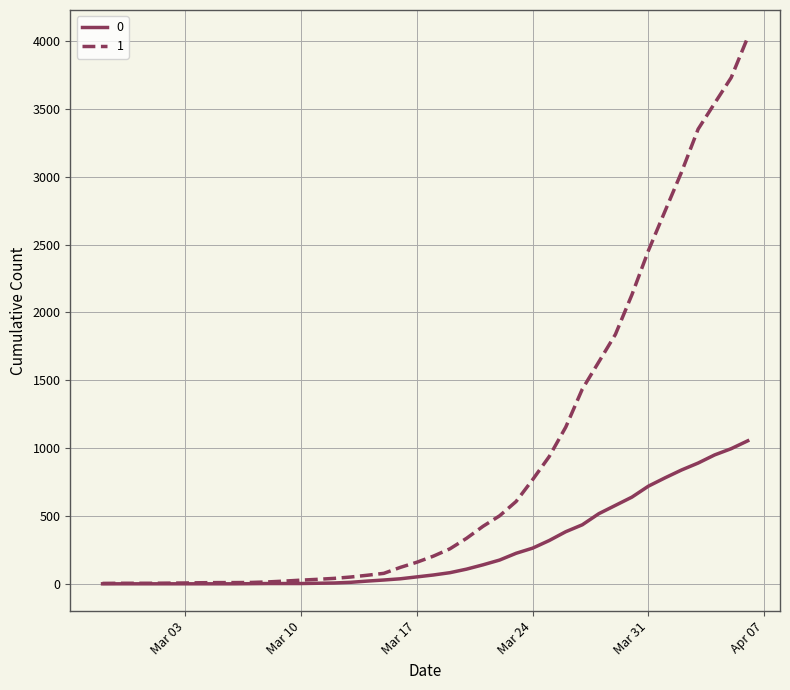

Rank the series by their maximum value, from lowest to highest.

0, 1